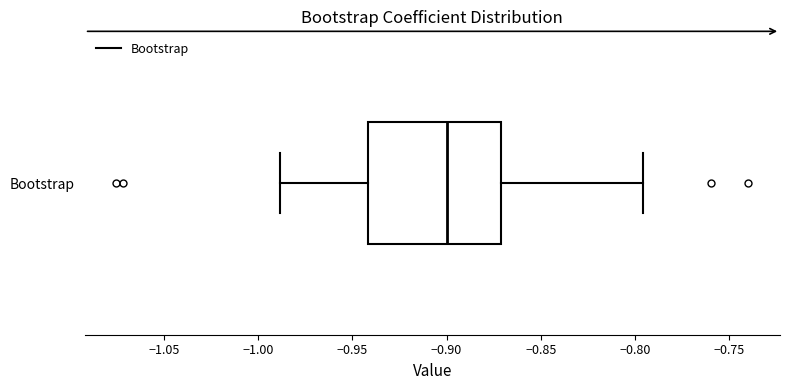

Read this box plot against the x-axis: the position of the median line, the range covered by the box, and the ends of both whiskers. The values are not printed on the chart, so give them approximately, as read against the axis.

median -0.900, box -0.940 to -0.870, whiskers -0.990 to -0.795